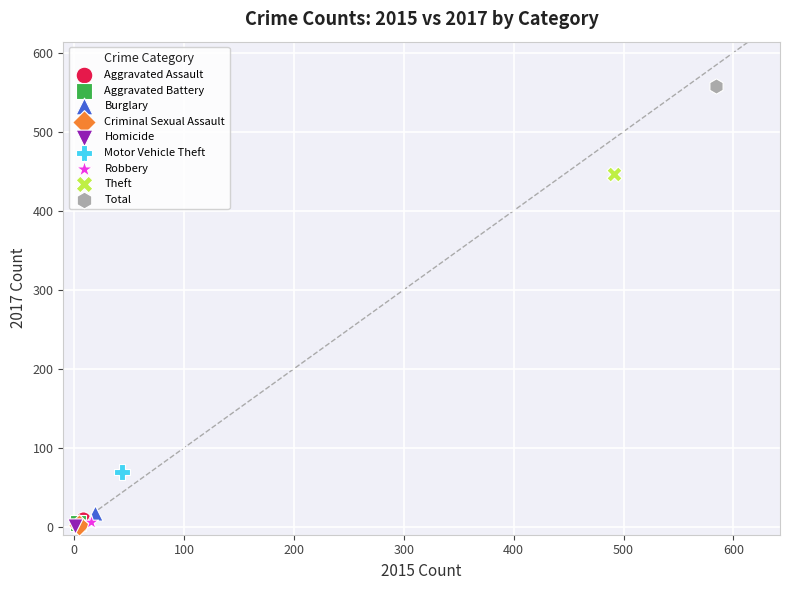

What are all the series names shown in the legend?

Aggravated Assault, Aggravated Battery, Burglary, Criminal Sexual Assault, Homicide, Motor Vehicle Theft, Robbery, Theft, Total